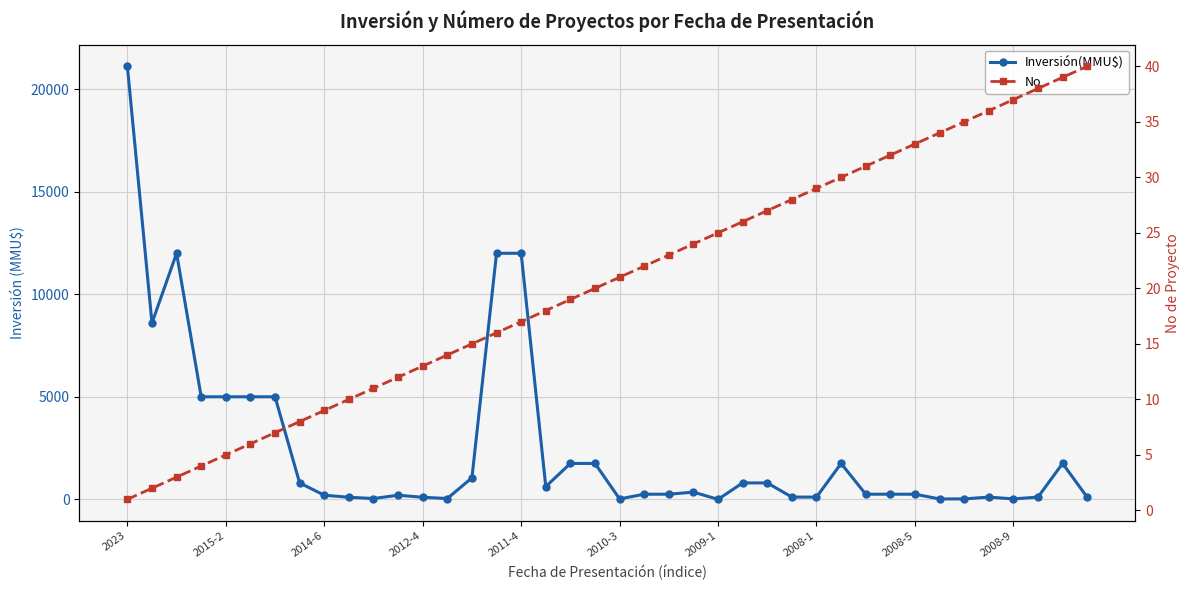

Which has a higher value, 17 or 2009-1?

2009-1